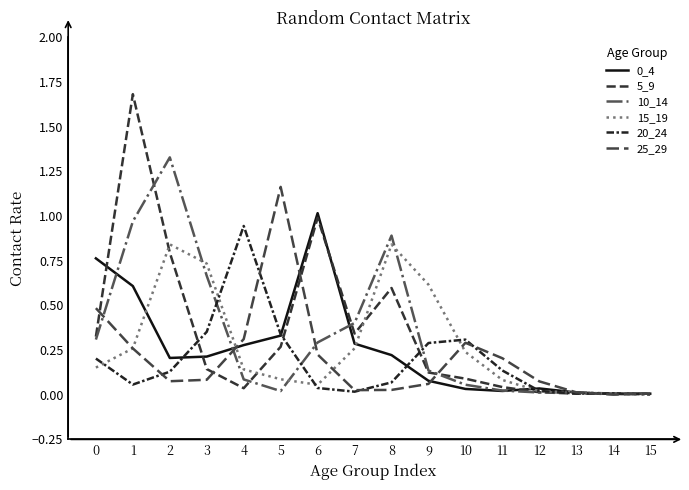

Is this an area chart (filled region under the line)?

No